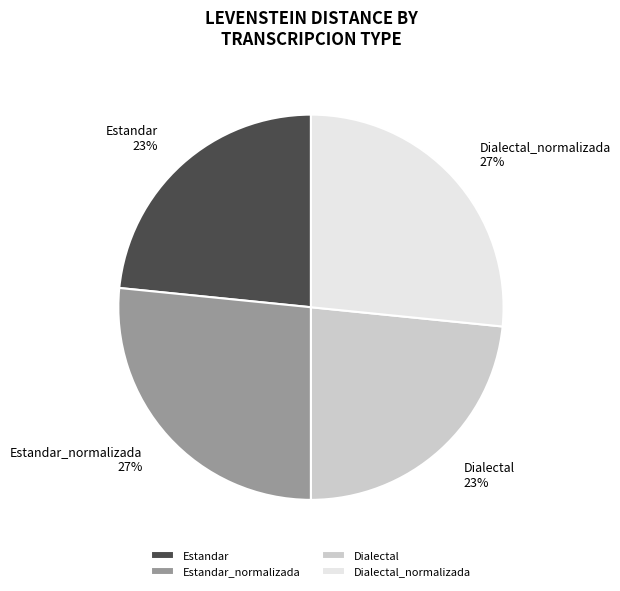

How many segments does this pie chart have?

4